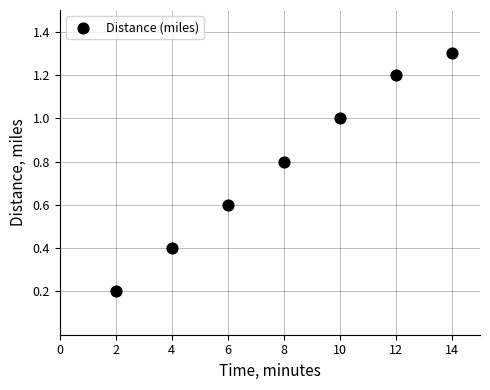

What is the average Y value?

0.8